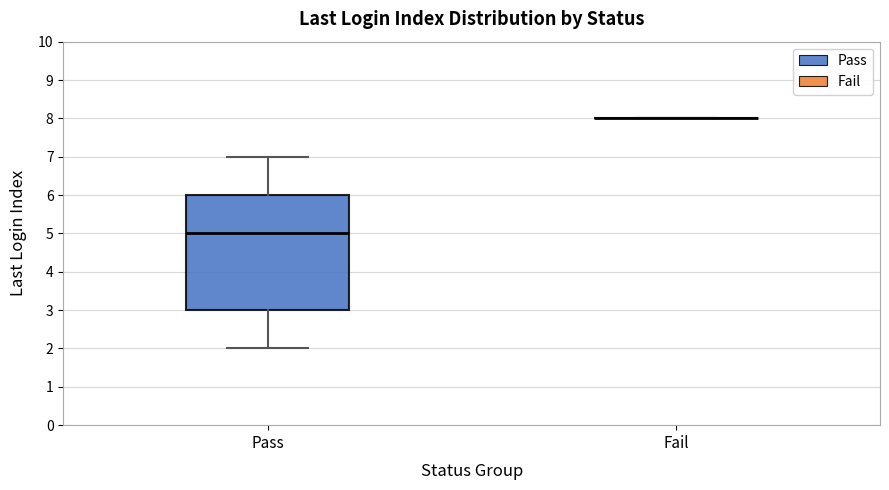

Reading left to right, transcribe this box plot: for each box, give where its median line is, the range the box spans, and where its two whiskers end, as read against the y-axis. The values are not printed on the chart, so give them approximately, as read against the axis.

Pass: median 5, box 3 to 6, whiskers 2 to 7
Fail: box collapsed to a line at 8, whiskers 8 to 8